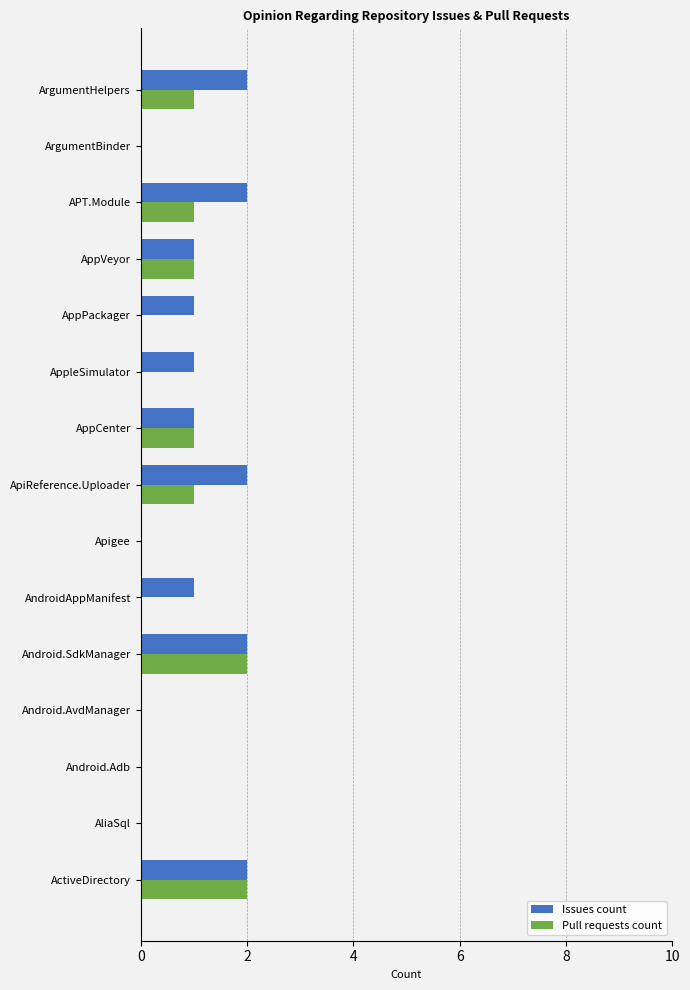

What is the sum of all Pull requests count values?

9